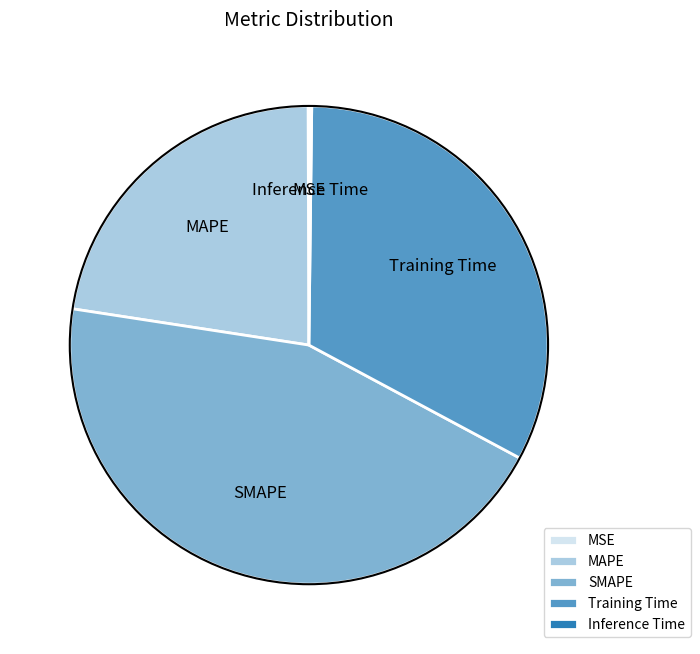

What is the largest slice in the pie chart?

SMAPE